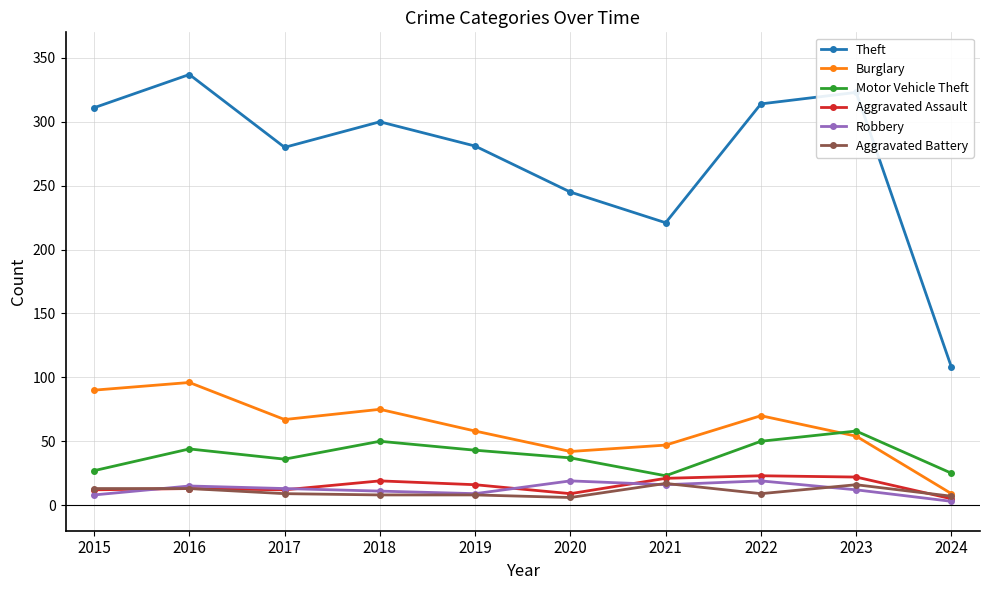

Which series changed the most between 2016 and 2023?

Burglary